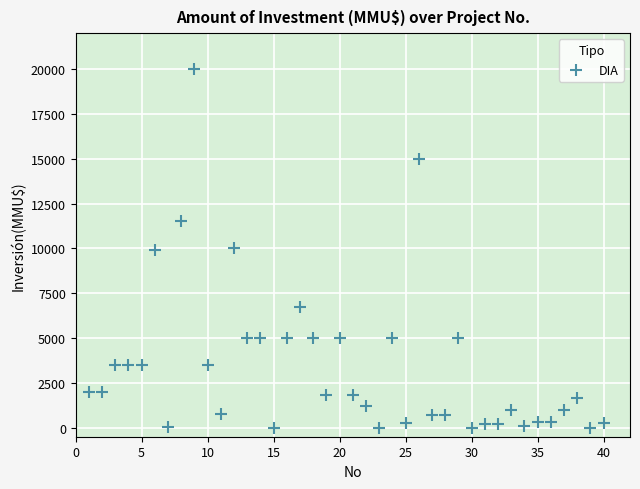

What is the range of X values (max minus min)?

39